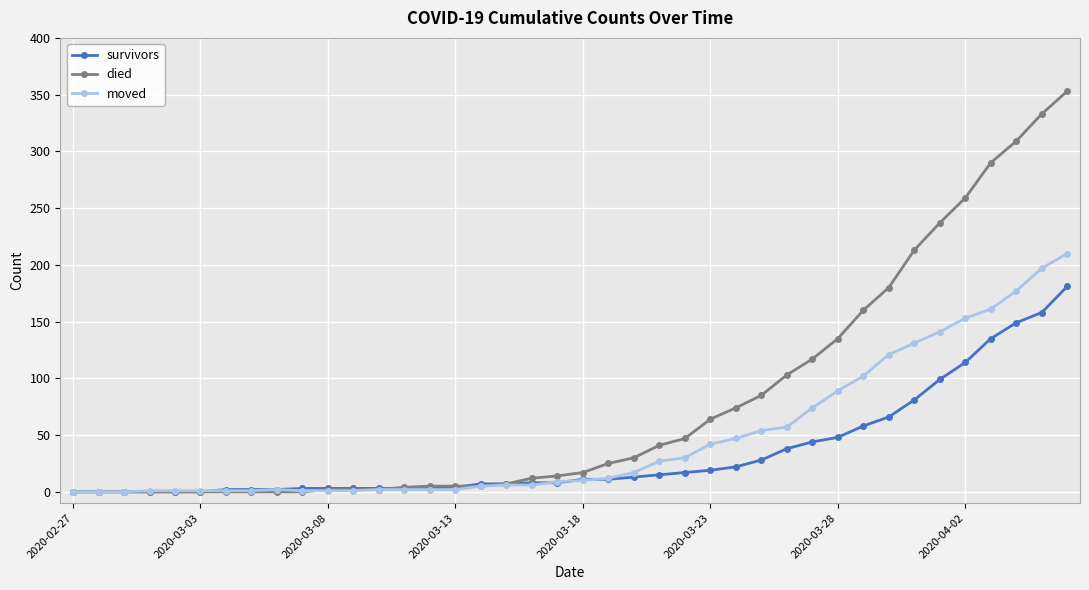

What are all the series names shown in the legend?

survivors, died, moved